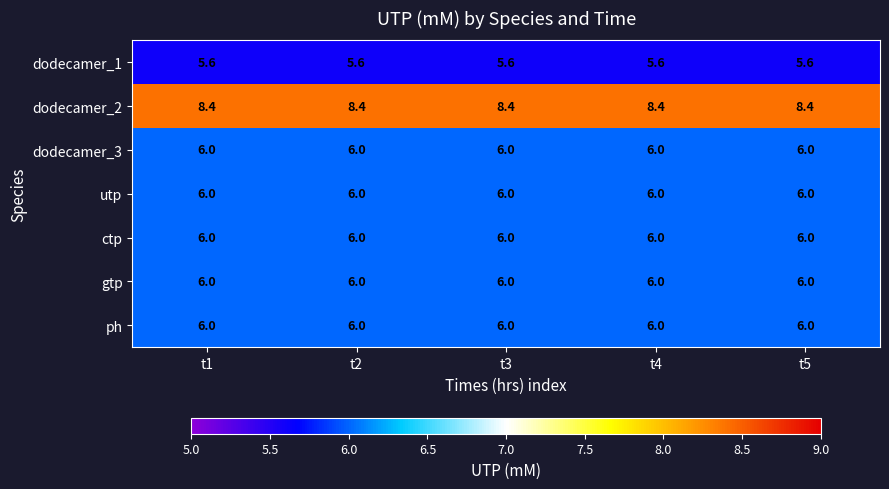

What is the approximate value of ph at t1?

6.0